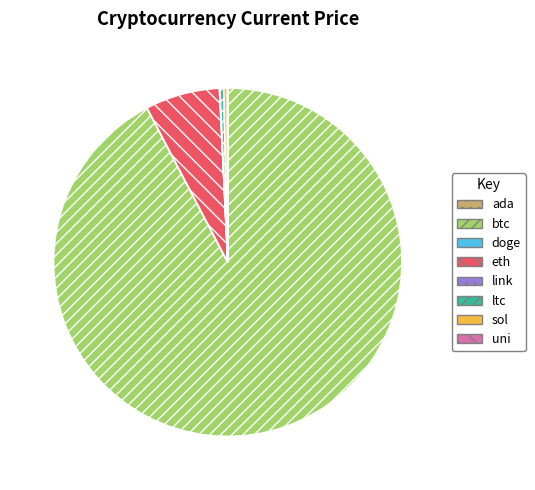

Which category has the biggest portion of the pie?

btc